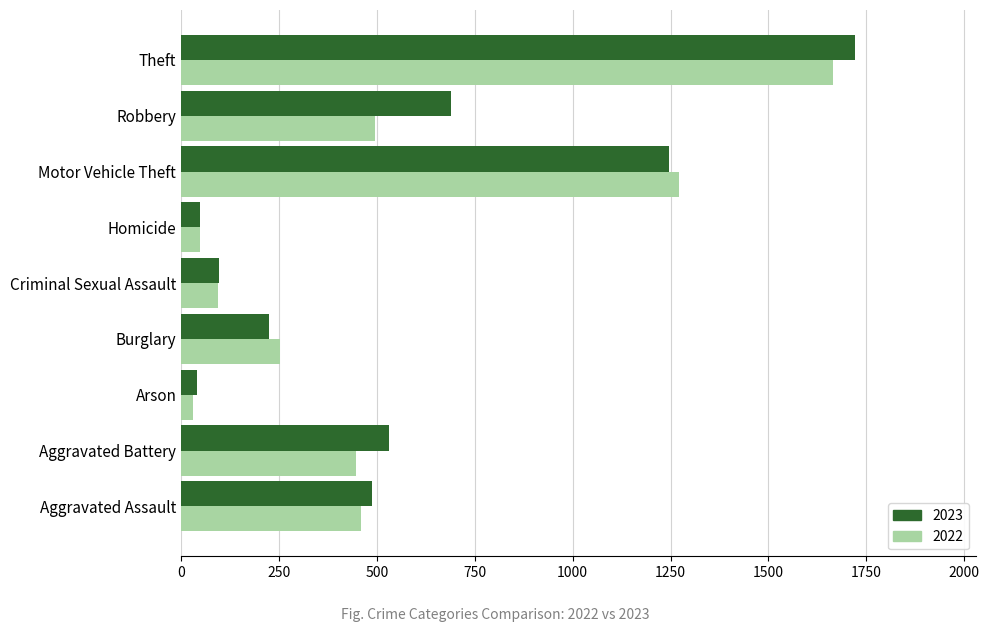

What are all the series names shown in the legend?

2023, 2022